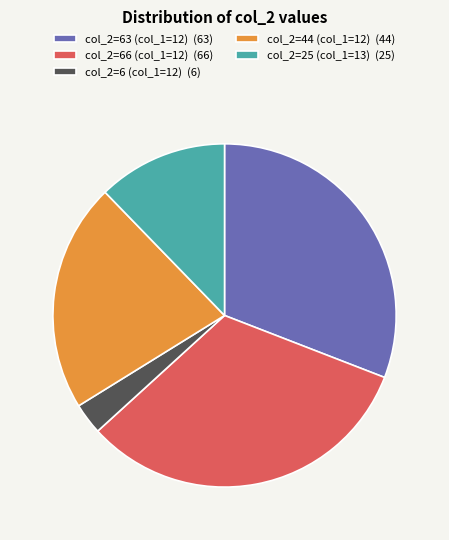

Do col_2=25 (col_1=13) (25) and col_2=66 (col_1=12) (66) together represent more than half of the pie?

No